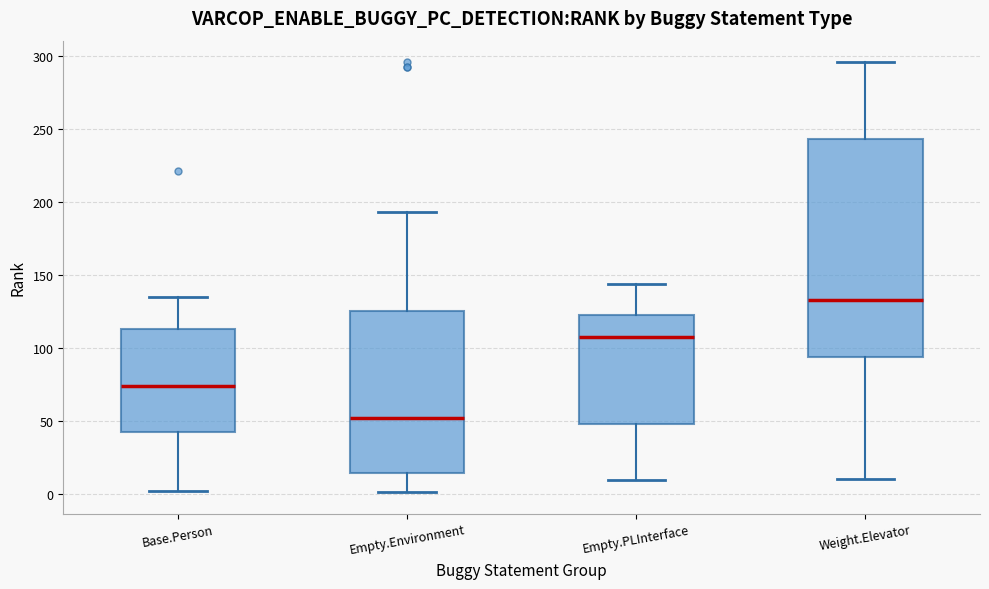

Which box's median line is the lowest?

Empty.Environment